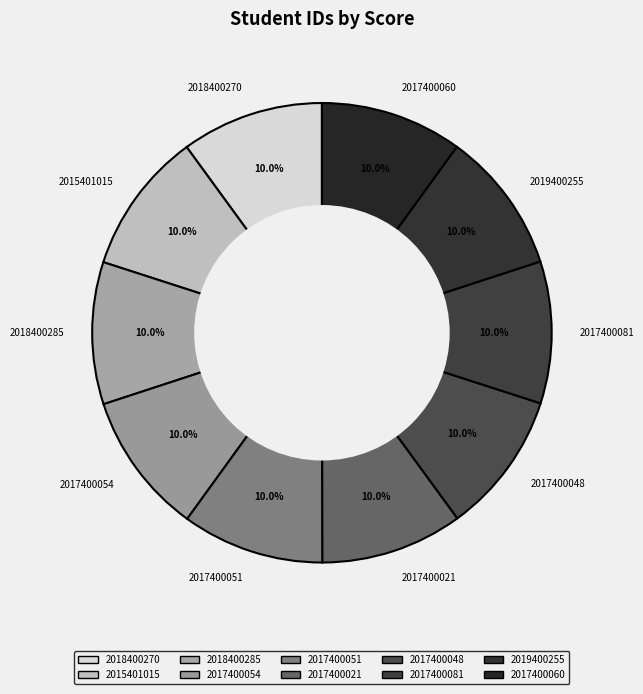

Does any single category account for the majority?

No